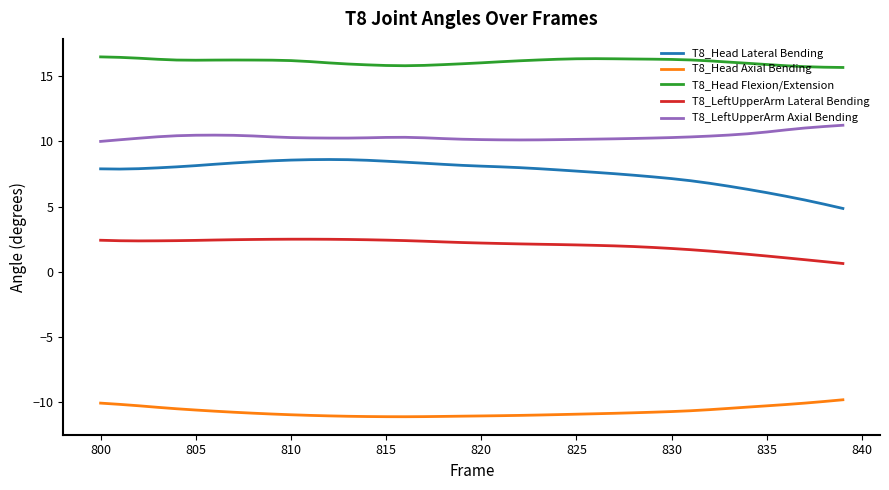

What is the highest value of the T8_LeftUpperArm Lateral Bending series?

2.5